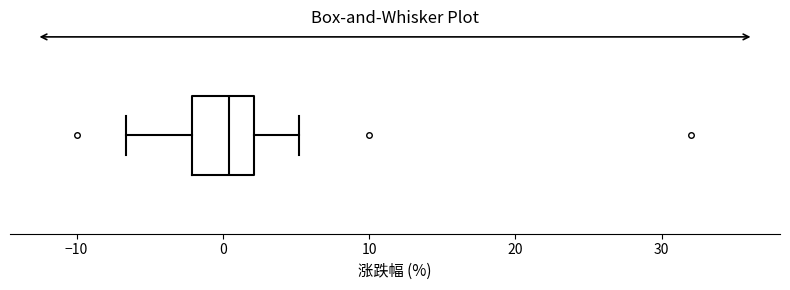

Where does the left whisker of the box end on the x-axis? The values are not printed on the chart, so give them approximately, as read against the axis.

-7